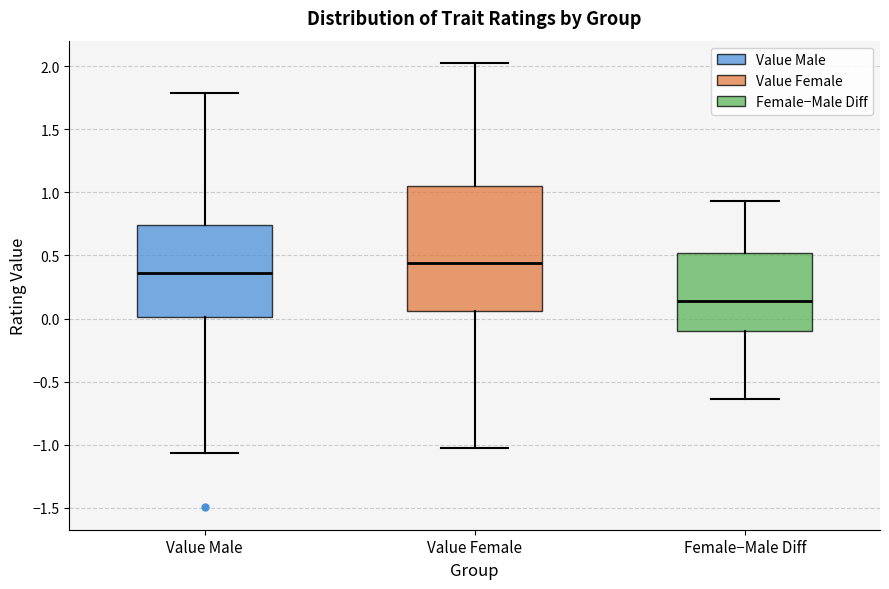

Which box's median line is the lowest?

Female−Male Diff